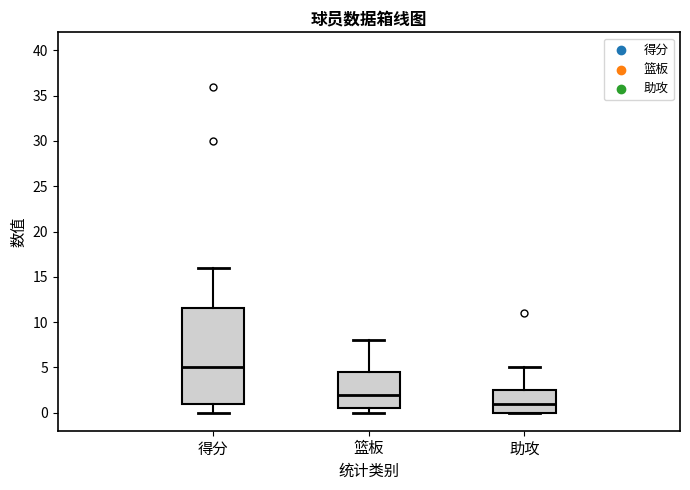

Reading left to right, transcribe this box plot: for each box, give where its median line is, the range the box spans, and where its two whiskers end, as read against the y-axis. The values are not printed on the chart, so give them approximately, as read against the axis.

得分: median 5.0, box 1.0 to 11.5, whiskers 0.0 to 16.0
篮板: median 2.0, box 0.5 to 4.5, whiskers 0.0 to 8.0
助攻: median 1.0, box 0.0 to 2.5, whiskers 0.0 to 5.0